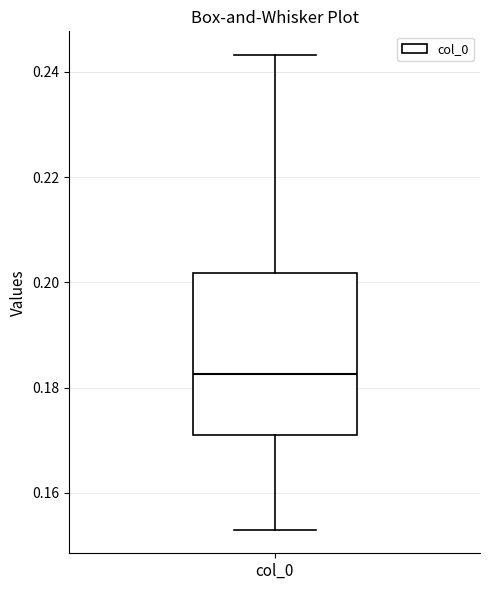

Read this box plot against the y-axis: the position of the median line, the range covered by the box, and the ends of both whiskers. The values are not printed on the chart, so give them approximately, as read against the axis.

median 0.182, box 0.170 to 0.202, whiskers 0.154 to 0.244